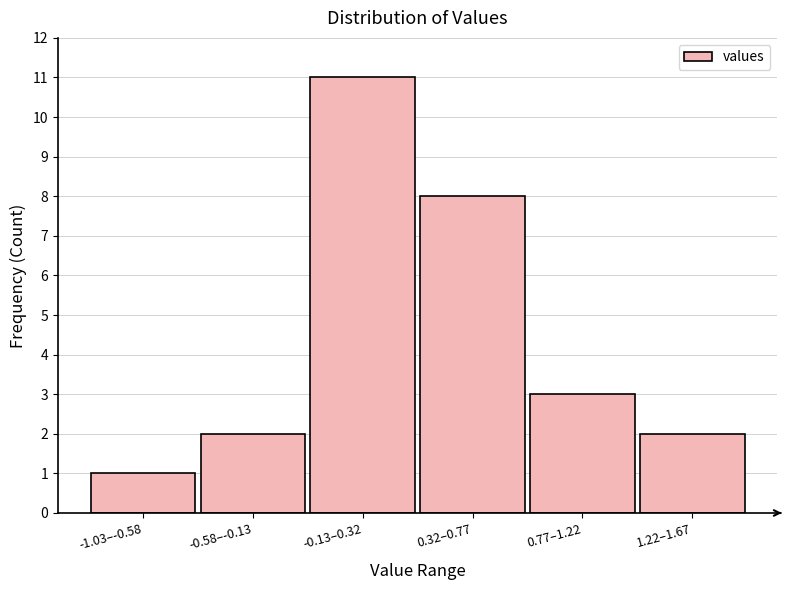

Reading right to left, extract all data points from this chart.

2	3	8	11	2	1